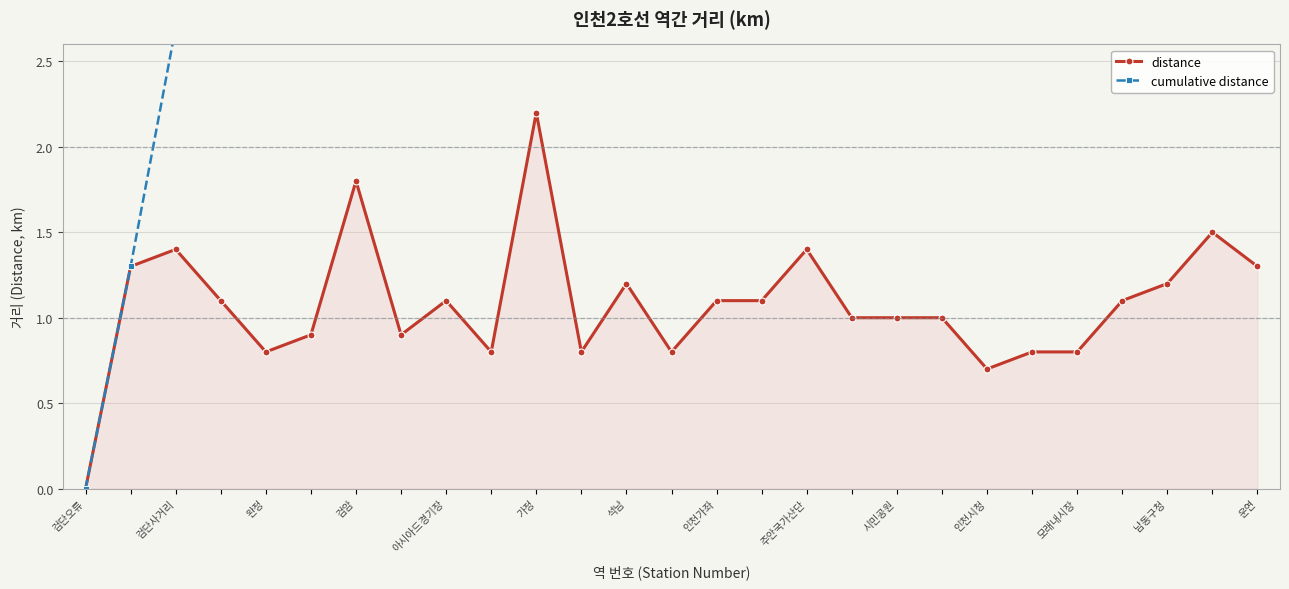

How many values in the distance series are below 1?

10